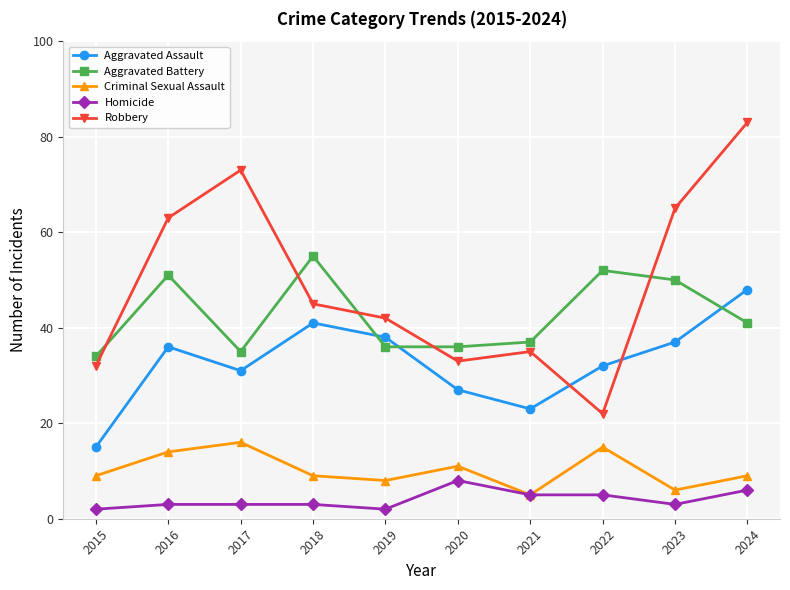

What are all the series names shown in the legend?

Aggravated Assault, Aggravated Battery, Criminal Sexual Assault, Homicide, Robbery